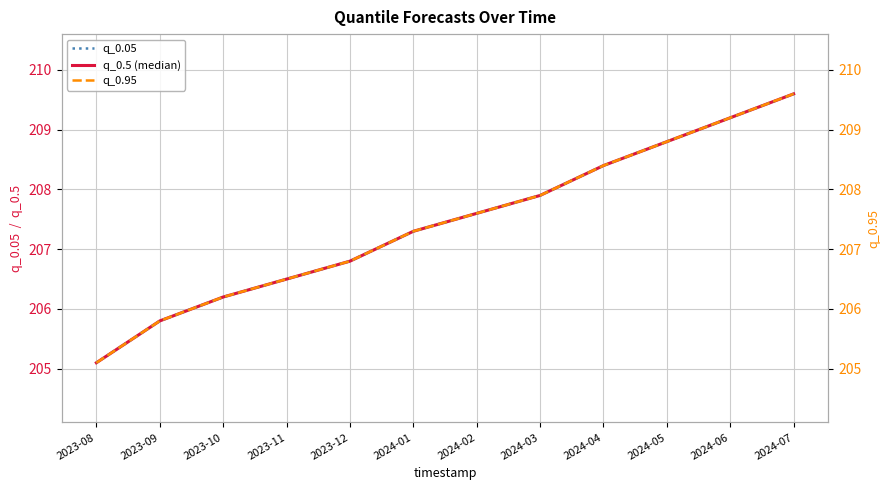

What is the difference between the q_0.05 values at 2023-08 and 2024-02?

2.5